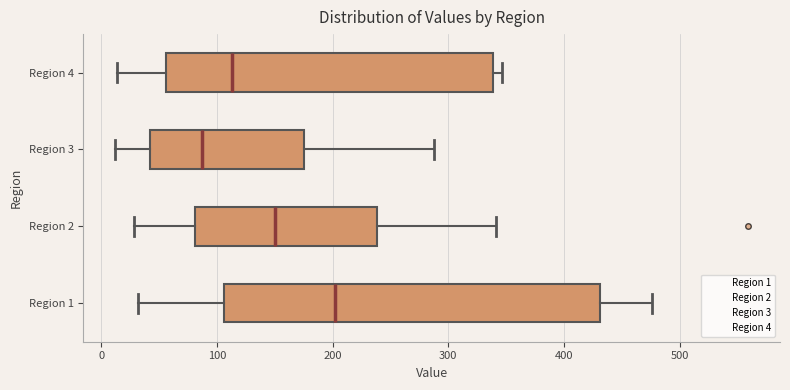

Reading bottom to top, read every box against the x-axis: the position of its median line, the range the box covers, and the ends of its whiskers. The values are not printed on the chart, so give them approximately, as read against the axis.

Region 1: median 200, box 110 to 430, whiskers 30 to 480
Region 2: median 150, box 80 to 240, whiskers 30 to 340
Region 3: median 90, box 40 to 180, whiskers 10 to 290
Region 4: median 110, box 60 to 340, whiskers 10 to 350